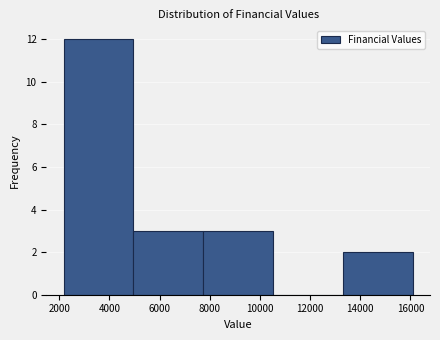

Reading left to right, transcribe this chart: for each bar, give the range it covers on the x-axis and its height. Neither the bar edges nor the heights are printed on the chart, so give them approximately, as read against the axes.

2200 to 5000: 12
5000 to 7800: 3
7800 to 10600: 3
10600 to 13400: 0
13400 to 16000: 2